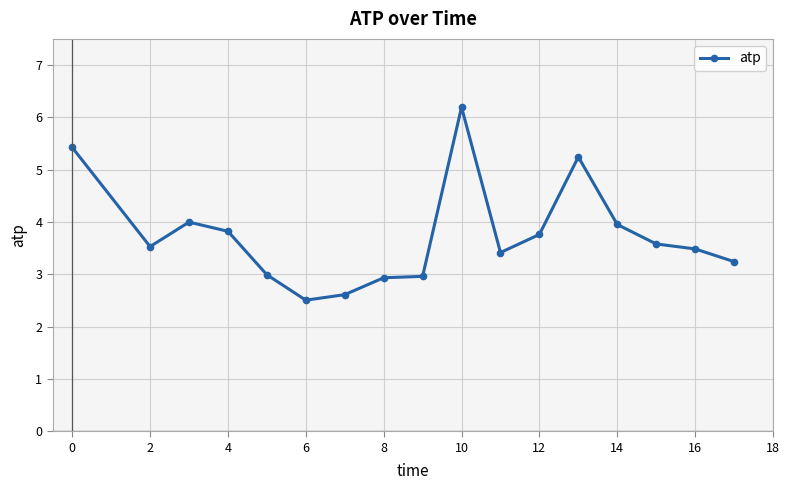

How many series are shown in this chart?

1